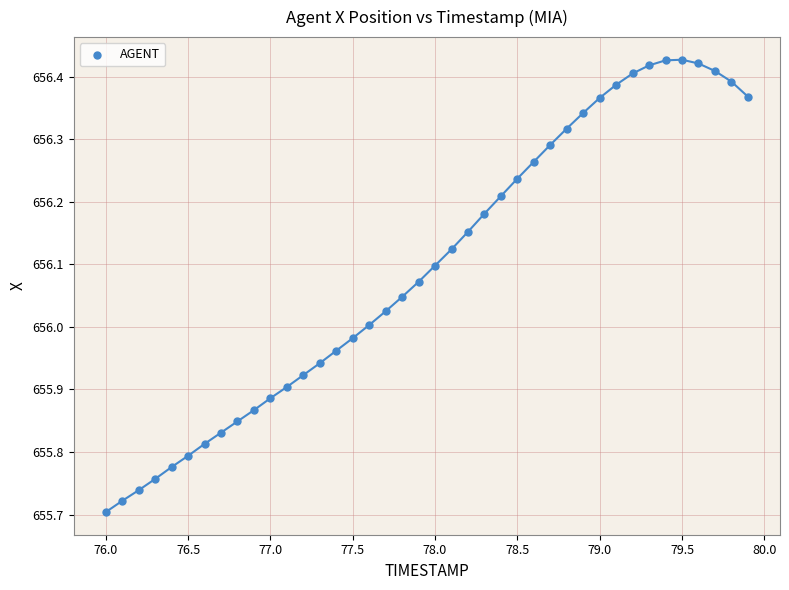

What is the range of X values (max minus min)?

3.9